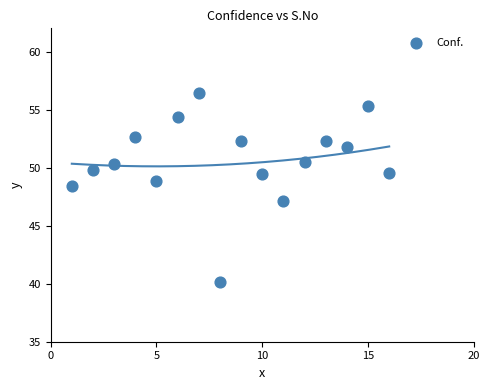

What is the range of Y values (max minus min)?

16.3